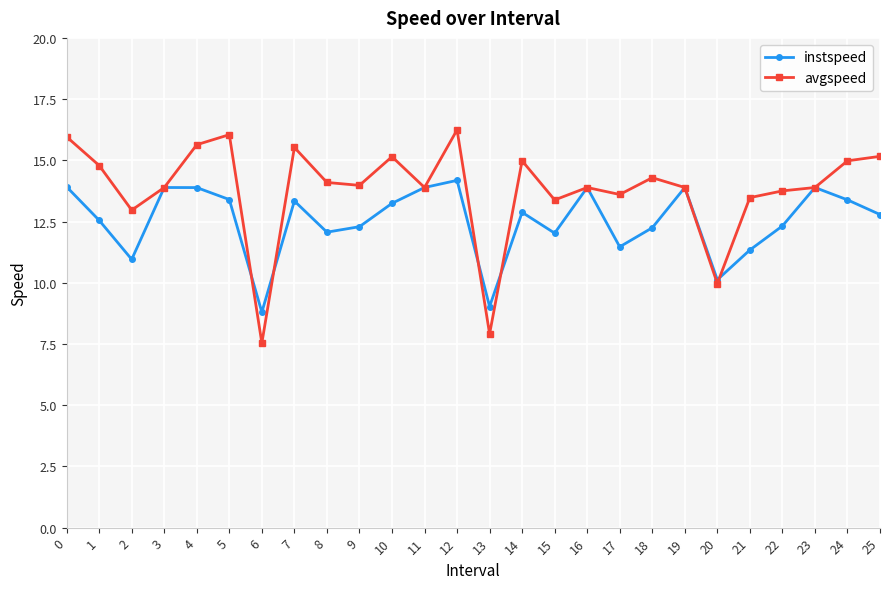

How many lines are shown in the chart?

2